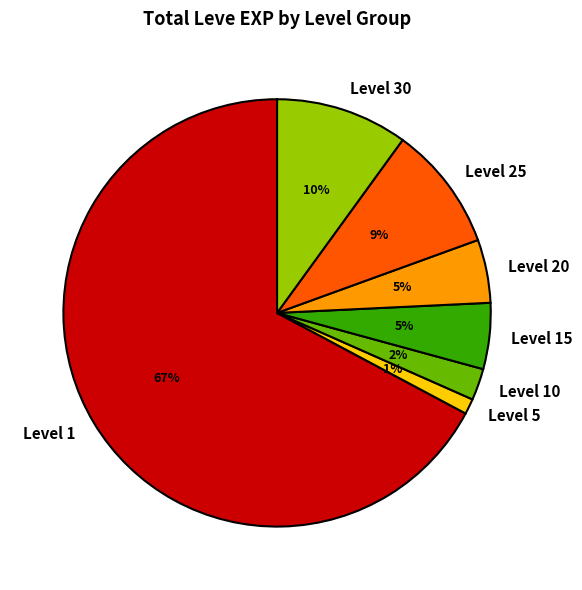

Count the number of slices in the pie.

7